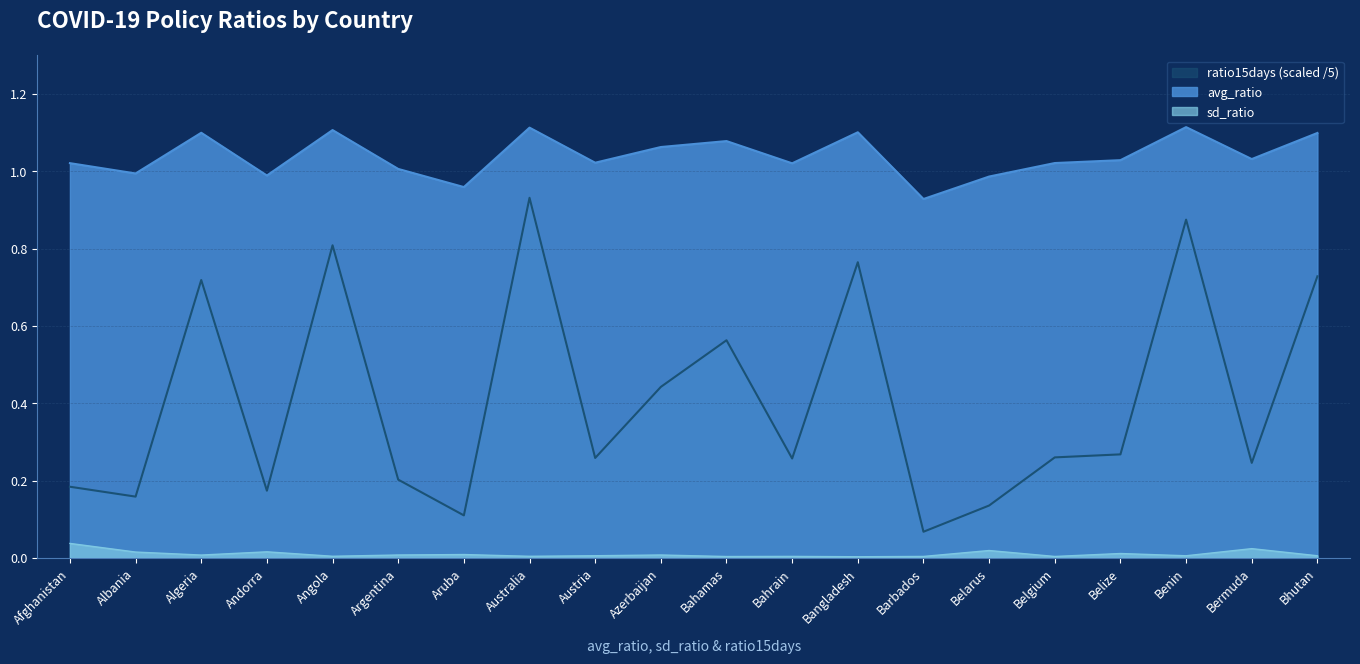

How many data points in avg_ratio are less than 1?

5